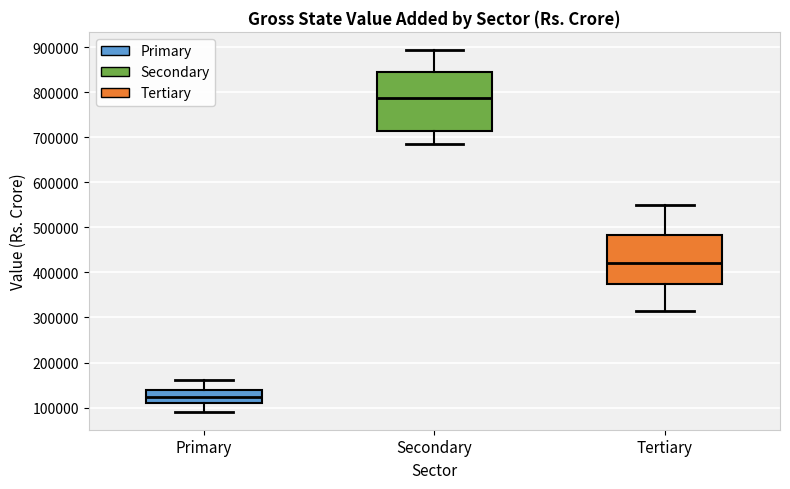

Reading left to right, transcribe this box plot: for each box, give where its median line is, the range the box spans, and where its two whiskers end, as read against the y-axis. The values are not printed on the chart, so give them approximately, as read against the axis.

Primary: median 120000, box 110000 to 140000, whiskers 90000 to 160000
Secondary: median 790000, box 710000 to 850000, whiskers 680000 to 890000
Tertiary: median 420000, box 370000 to 480000, whiskers 310000 to 550000